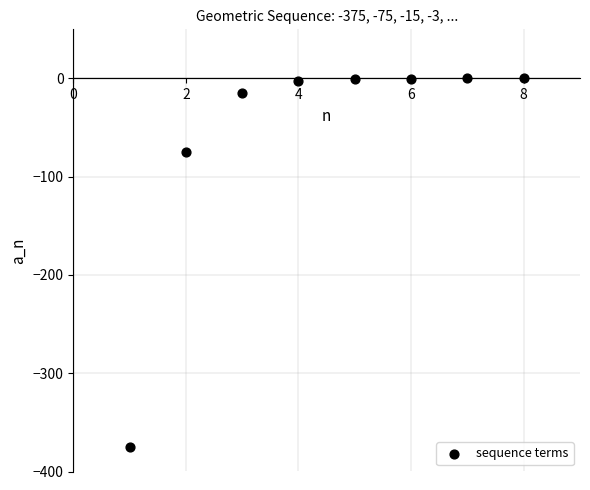

What is the average X value?

4.5